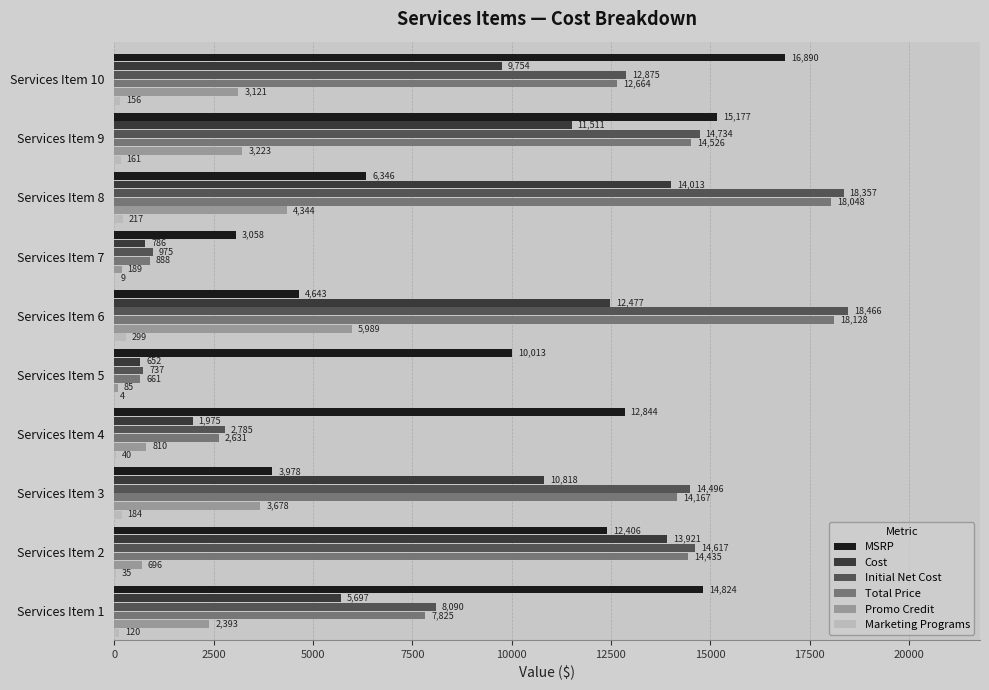

Is the value of Marketing Programs at Services Item 4 greater than the value of Cost at Services Item 5?

No